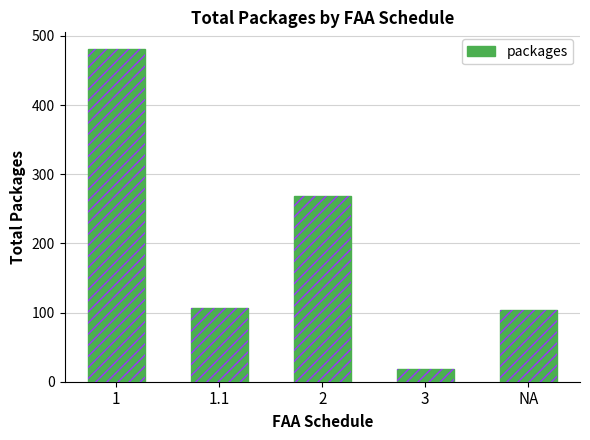

Which has a higher value, 1.1 or 1?

1